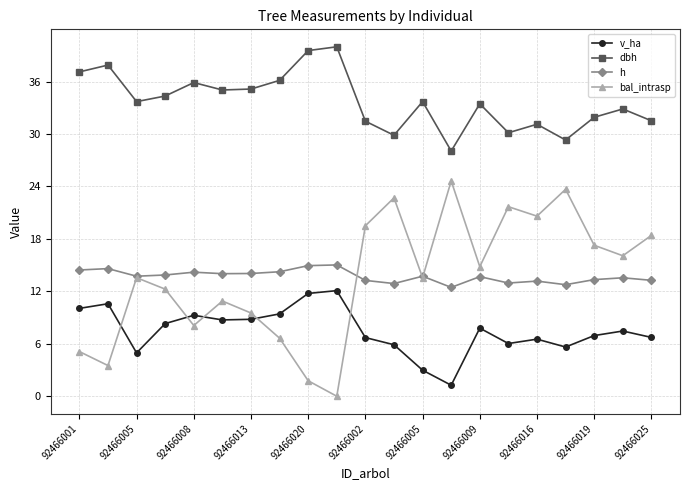

How many data points does each series have?

21